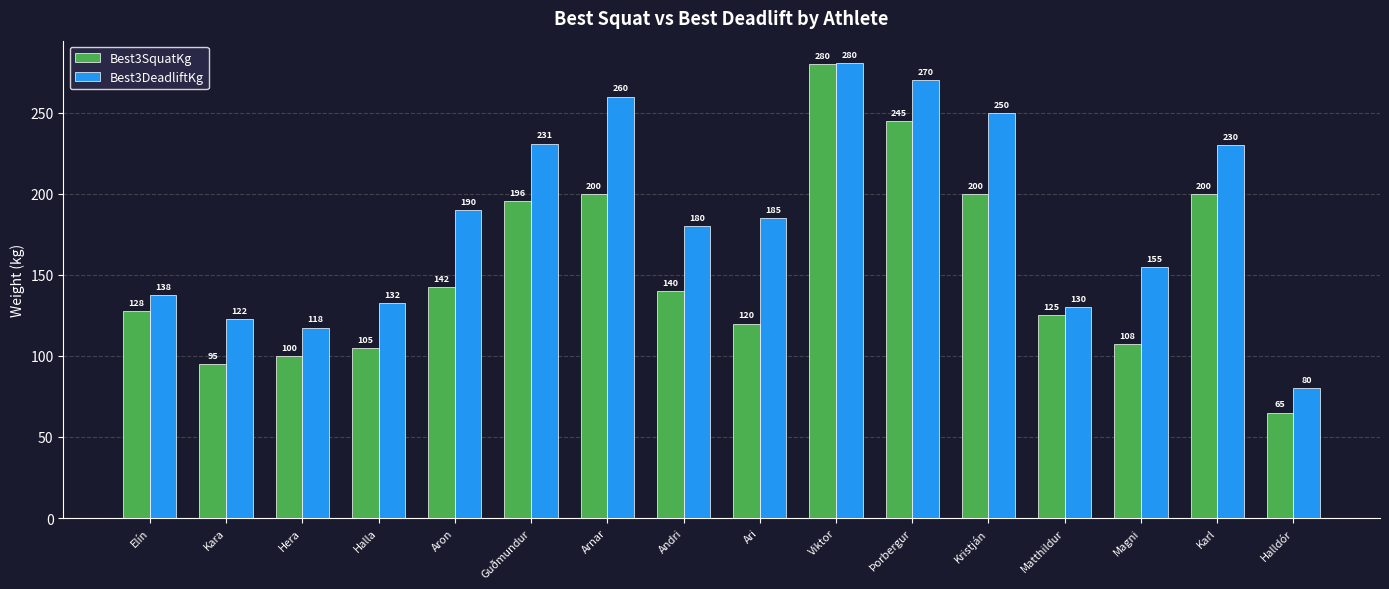

Does the chart contain stacked bars?

No